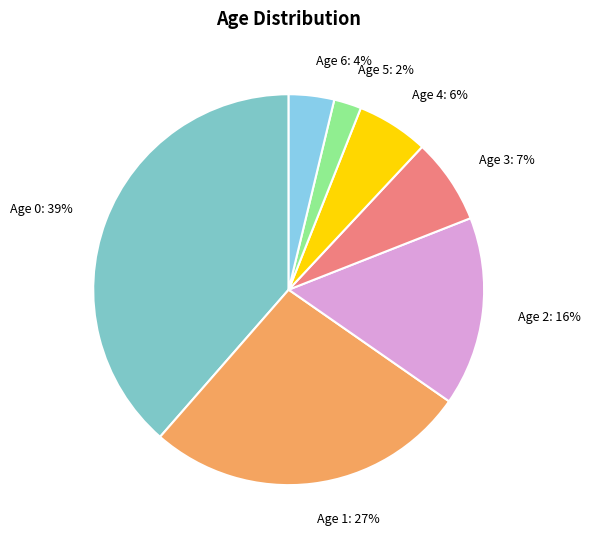

To the nearest percent, what is the average slice percentage?

14%